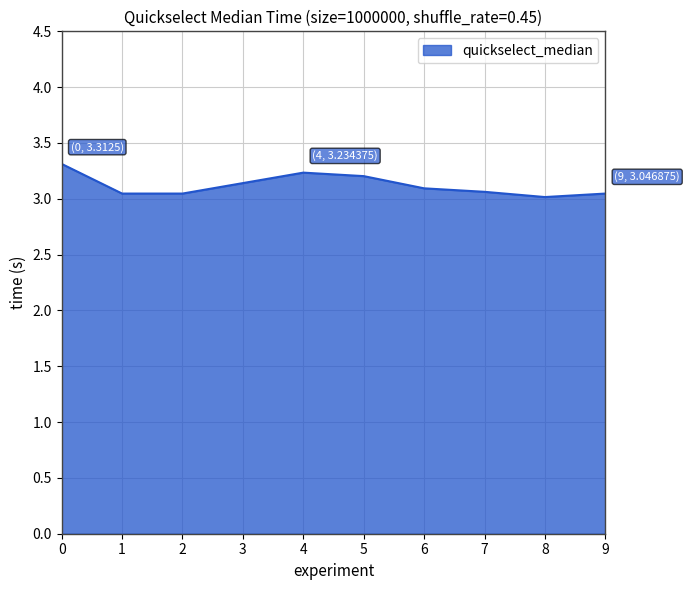

True or false: the data shows 3.0 at 1.

True